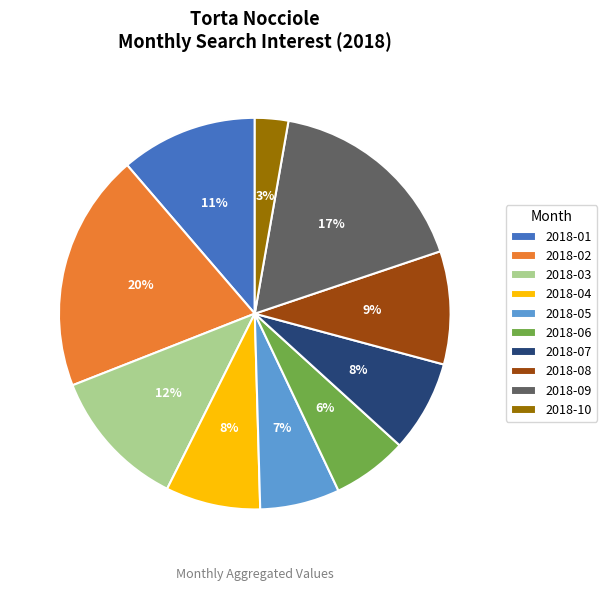

Is it true that 2018-07 is 19% of the pie?

False